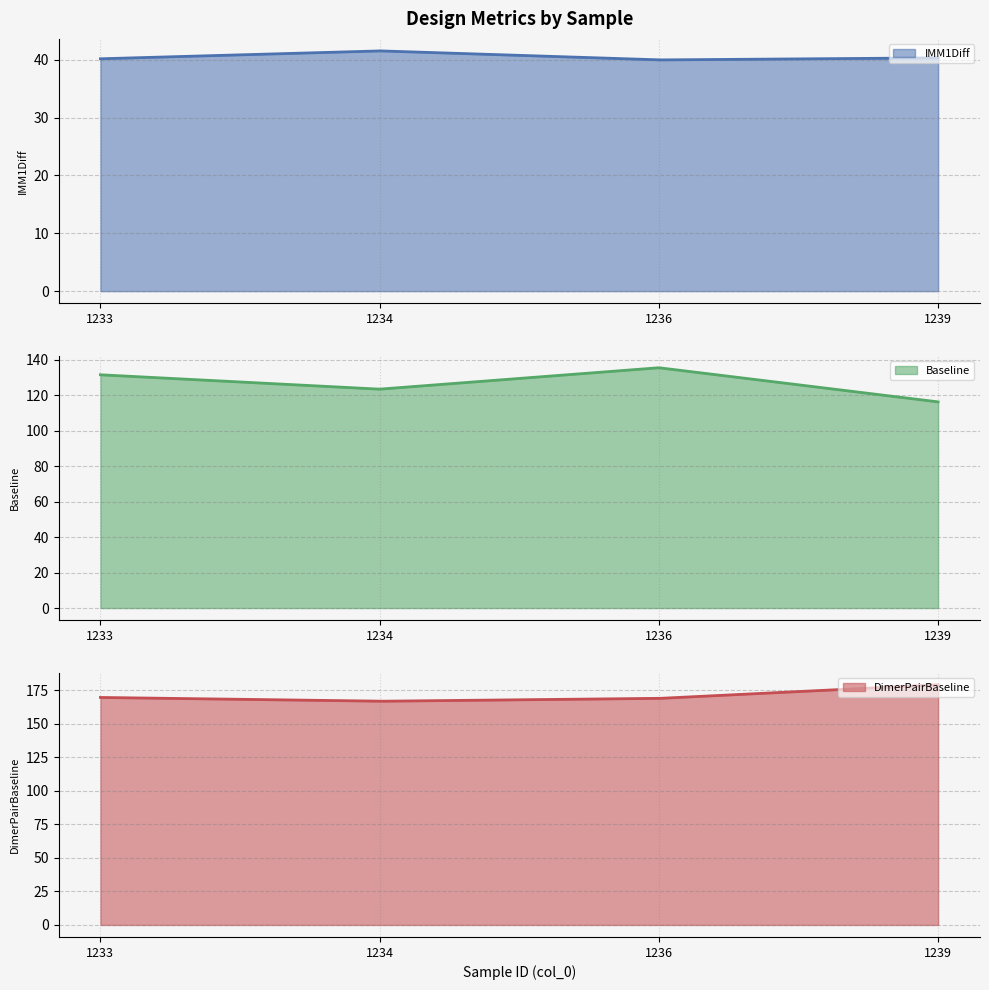

What is the highest value of the IMM1Diff series?

41.5